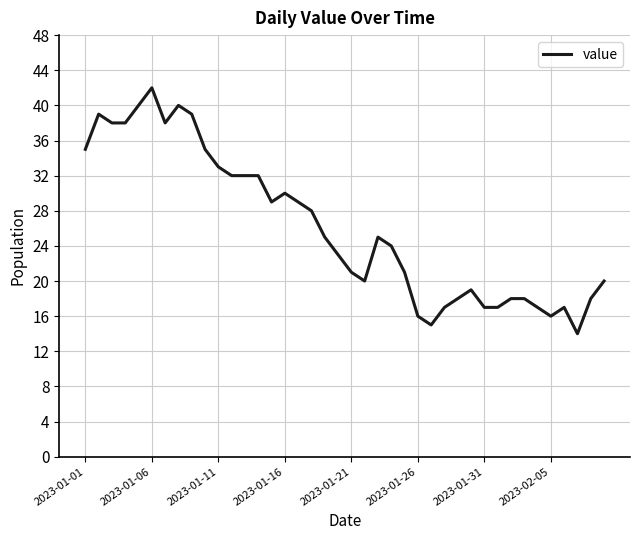

What is the smallest value displayed?

14